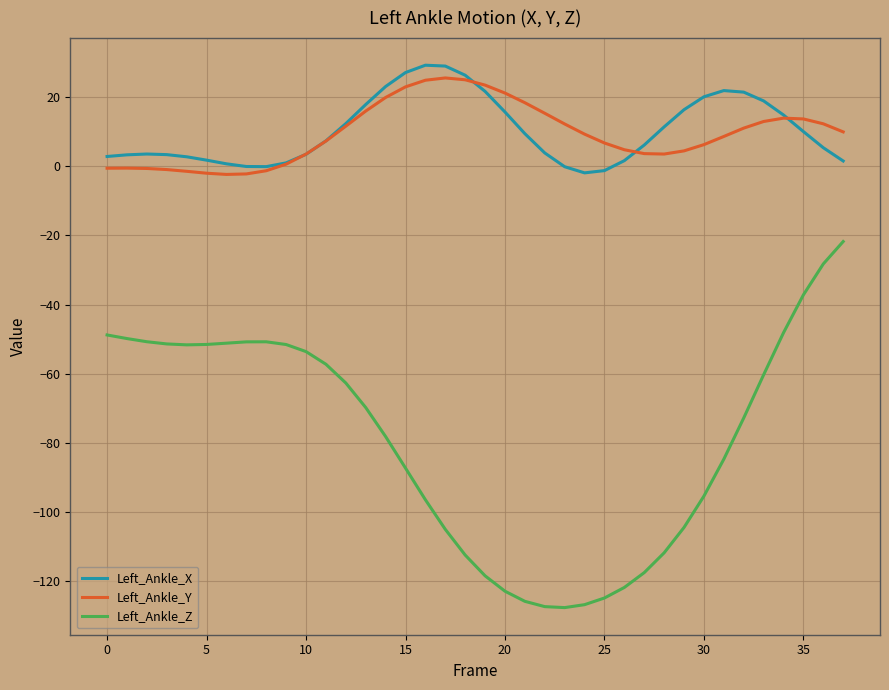

How many series are shown in this chart?

3